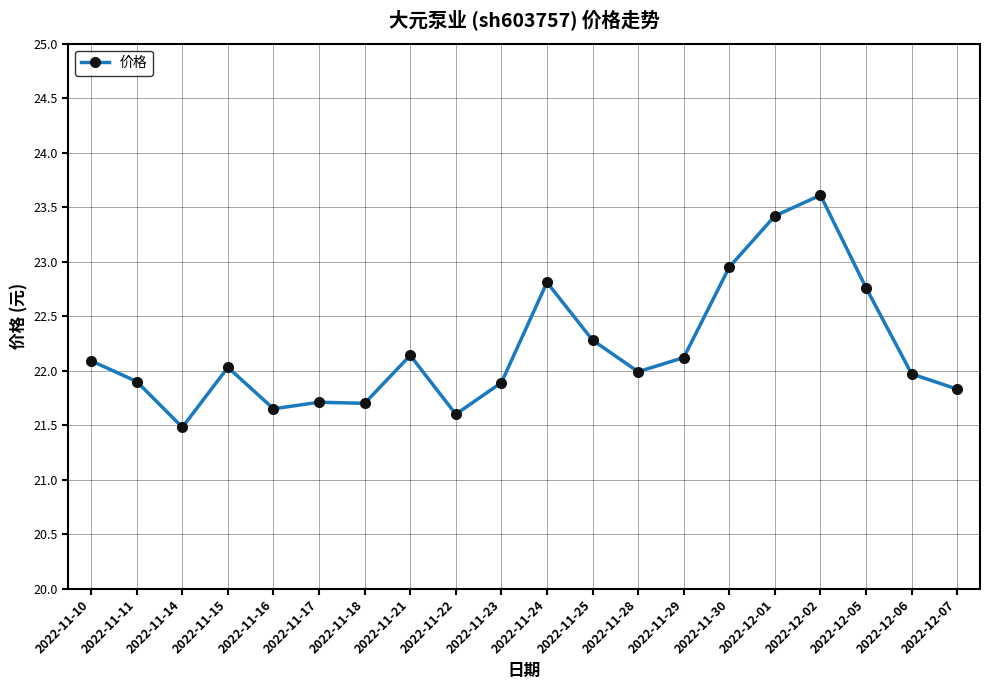

Approximately how many times larger is the value at 2022-11-18 compared to 2022-11-14?

1.0